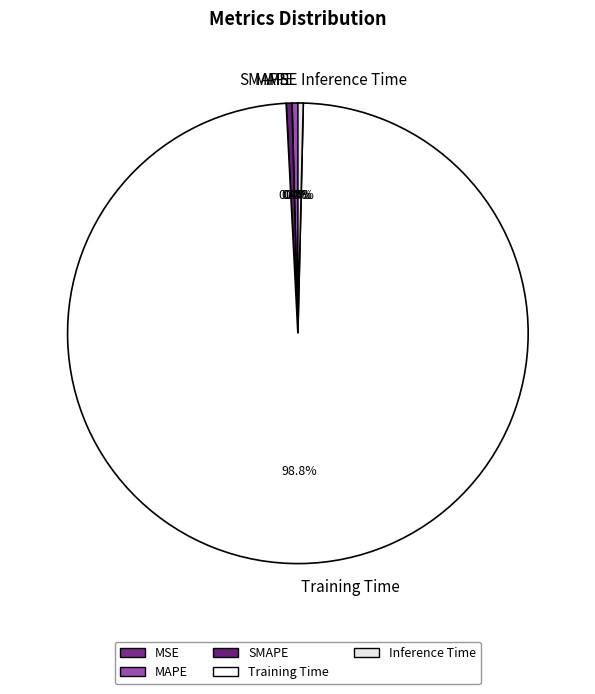

What percentage do SMAPE and MAPE together represent?

0.8%